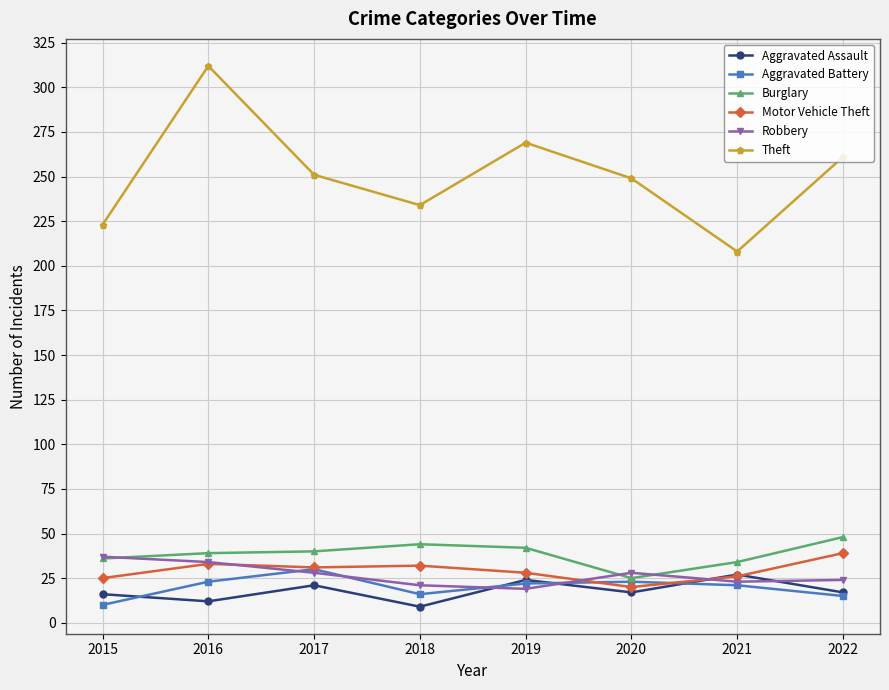

Between which two adjacent categories do Aggravated Battery and Aggravated Assault first intersect?

2015 and 2016